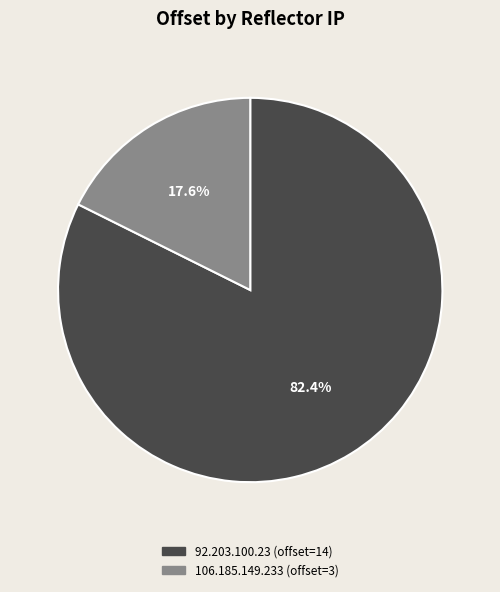

How many segments does this pie chart have?

2